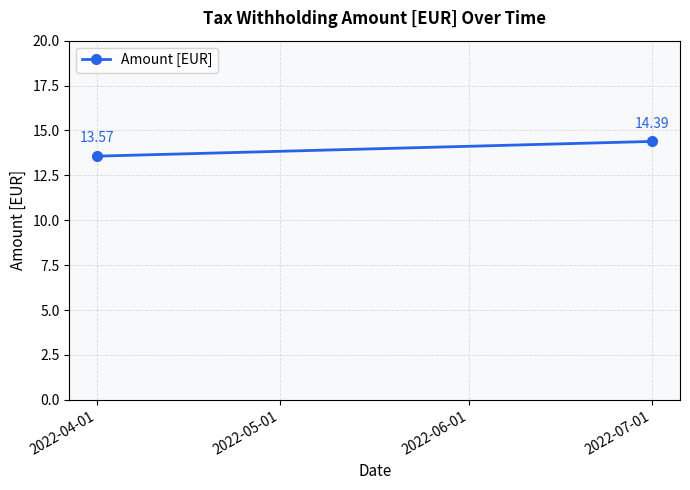

What is the difference between the values at 2022-04-01 and 2022-07-01?

0.8